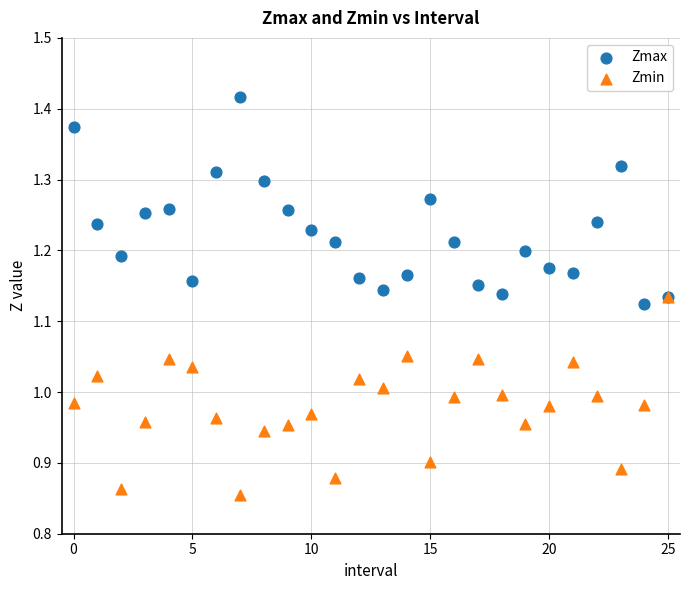

What are all the series names shown in the legend?

Zmax, Zmin